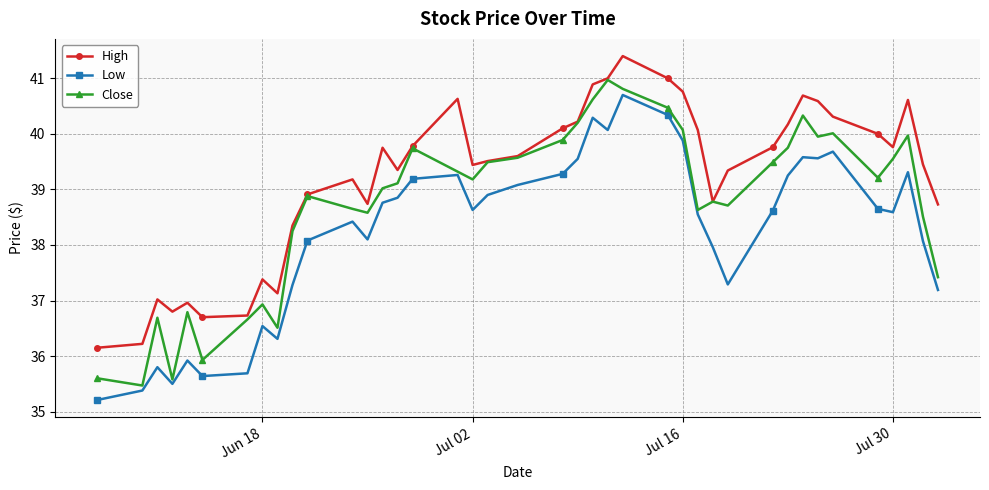

What is the minimum value for Close?

35.5